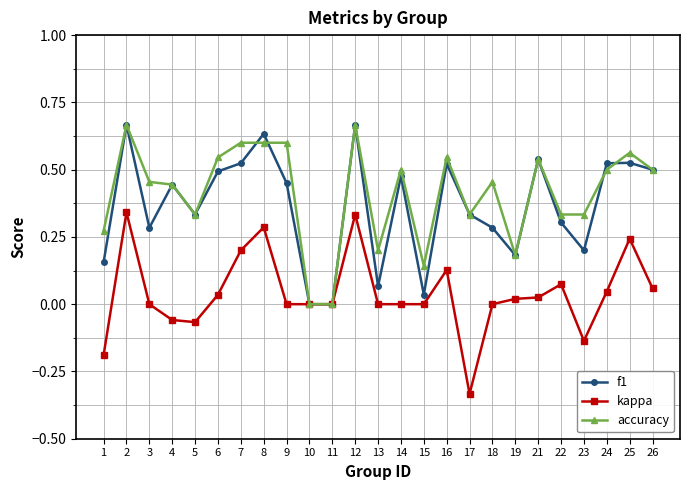

True or false: f1 has more than 2 interior local peaks.

True